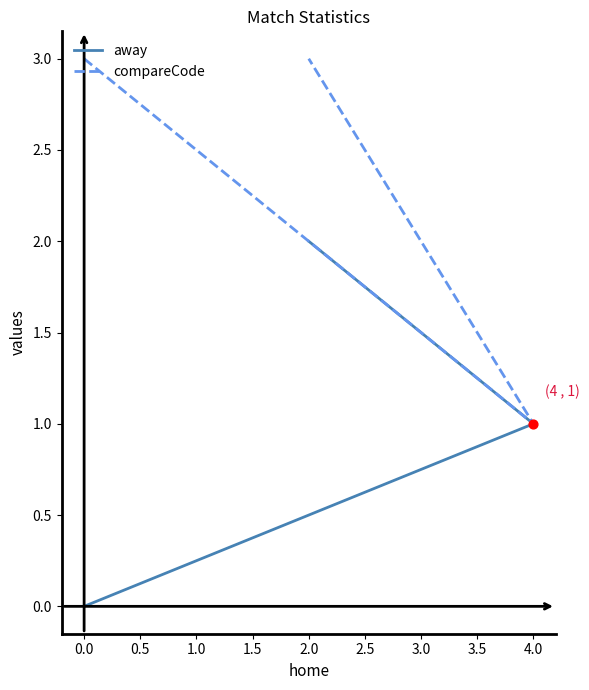

At which category is the sum across all series the highest?

2.0